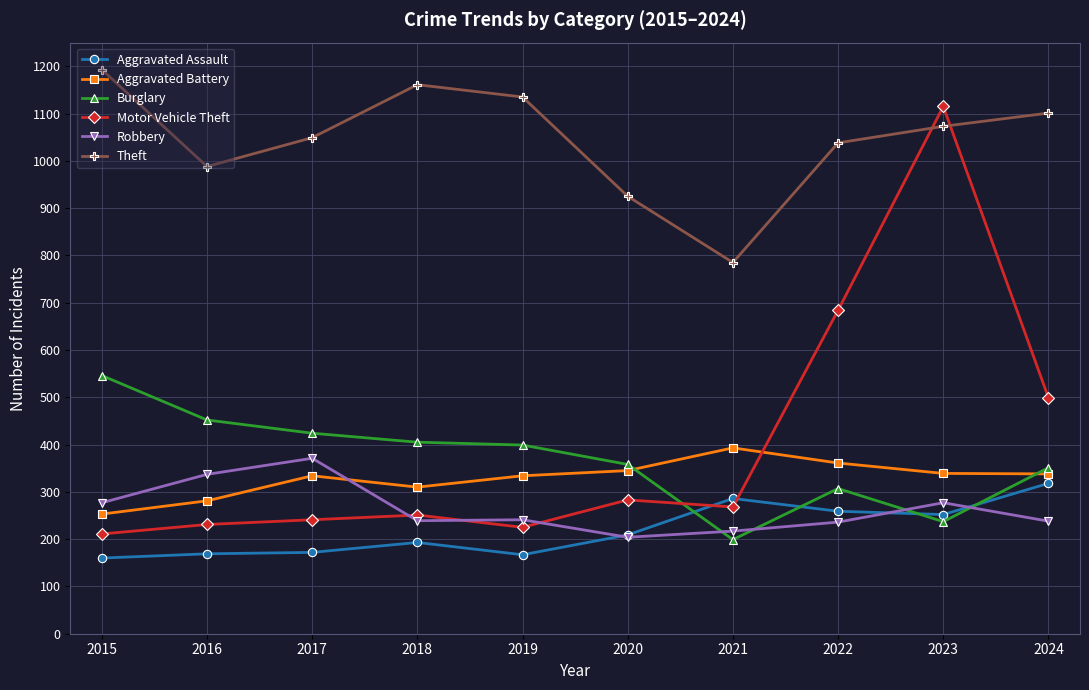

True or false: Theft and Aggravated Assault cross at least once.

False